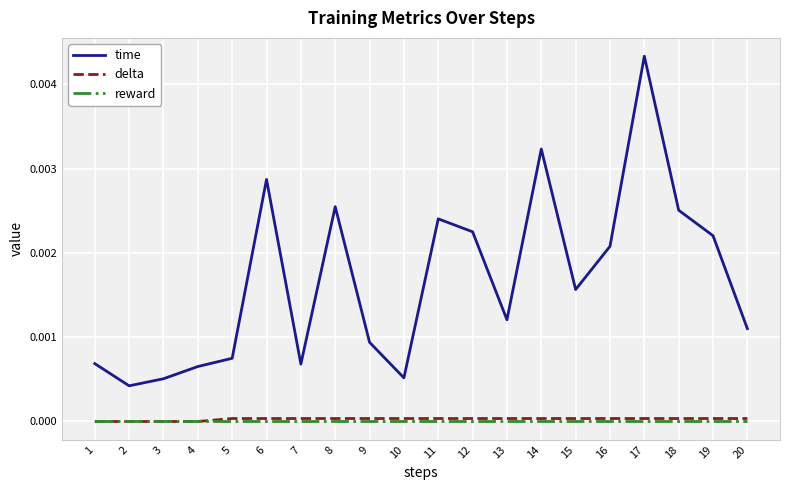

Which label corresponds to the largest value in the chart?

17